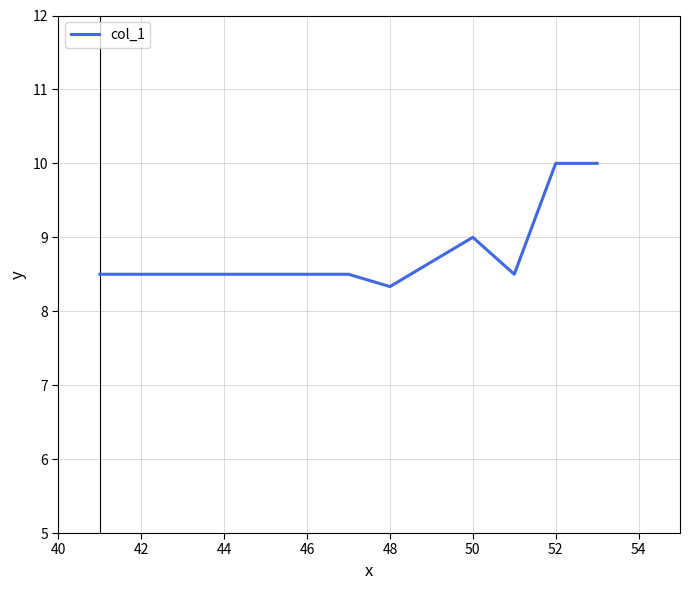

What is the sum of all values?

114.0